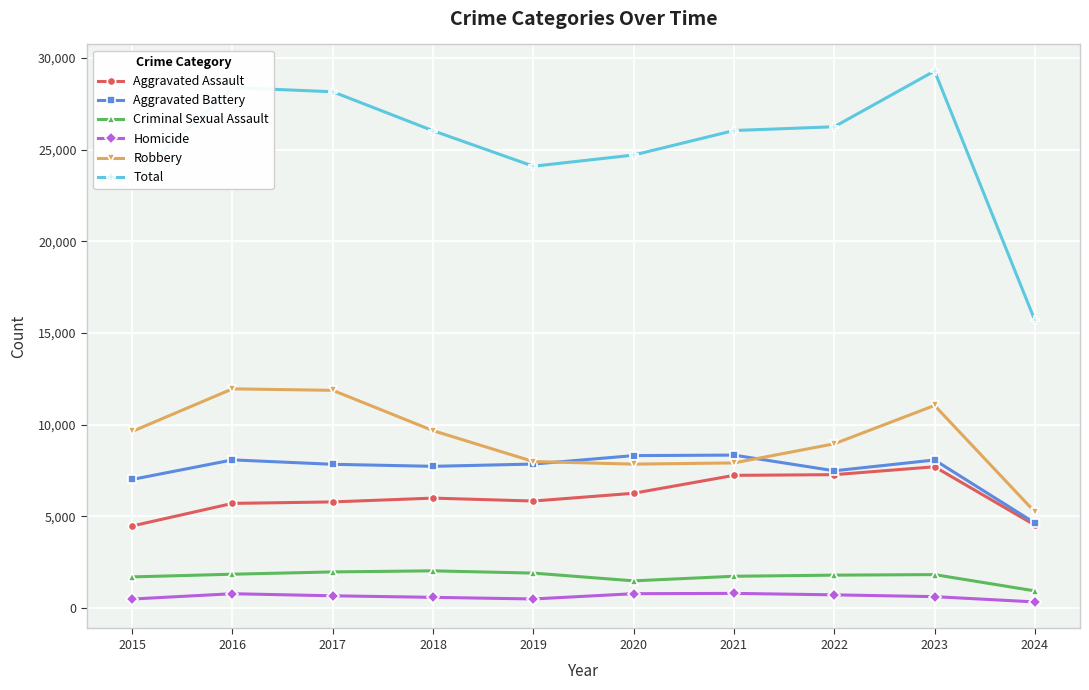

At which label is Total closest to 22498?

2015